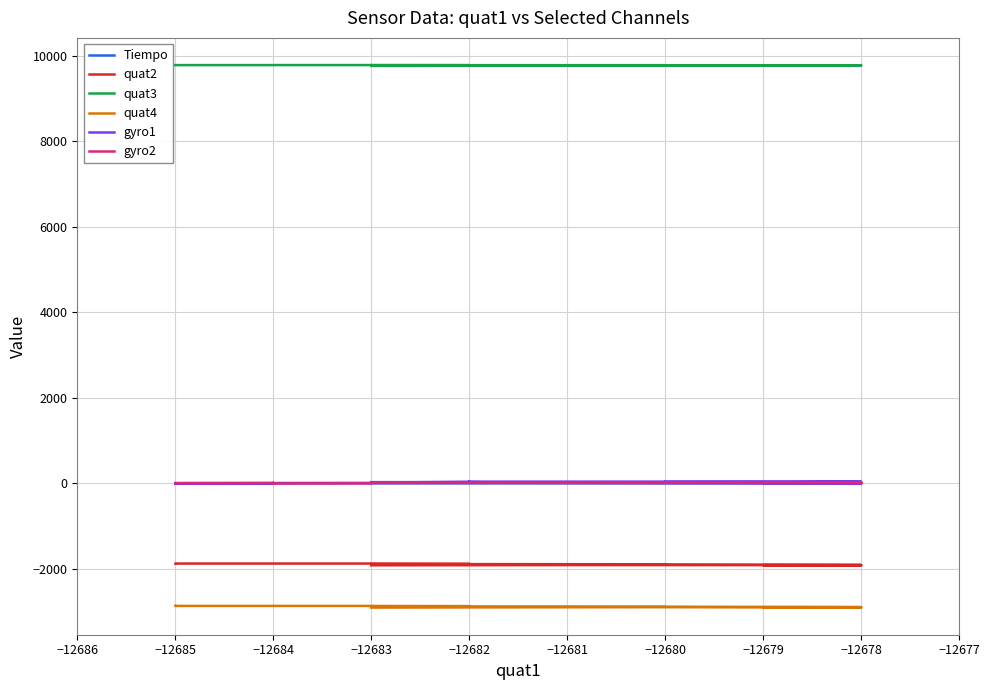

How many lines are shown in the chart?

6